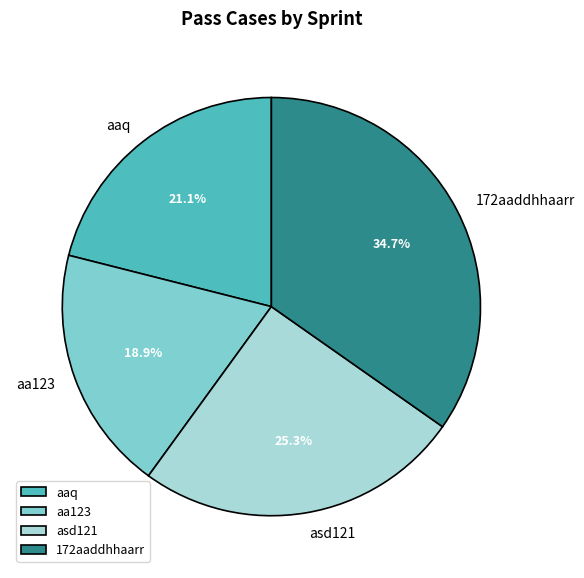

What portion of the pie excludes 172aaddhhaarr?

65.3%